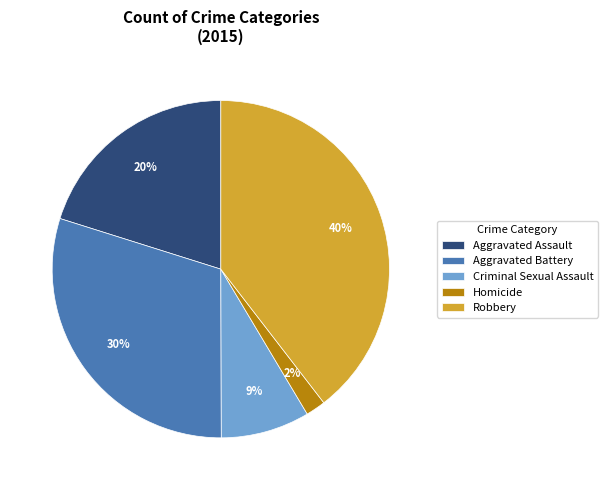

Count the number of slices in the pie.

5